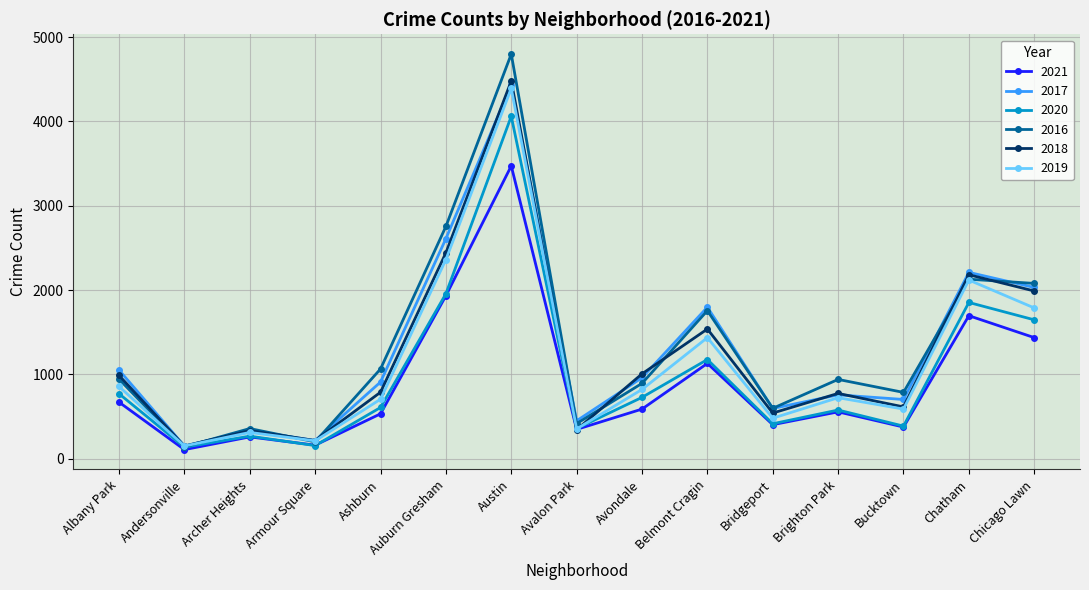

What is the difference between the maximum and minimum values in the 2018 series?

4331